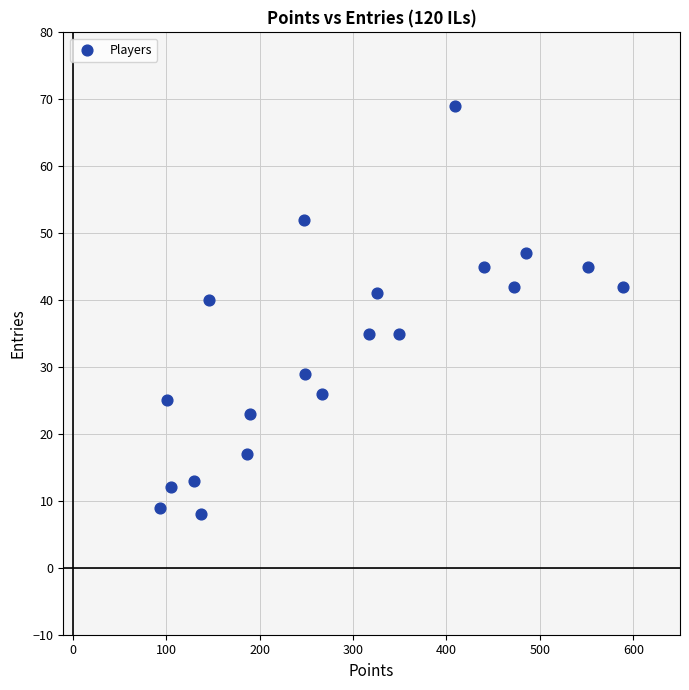

What Y value in the scatter plot is closest to 38?

40